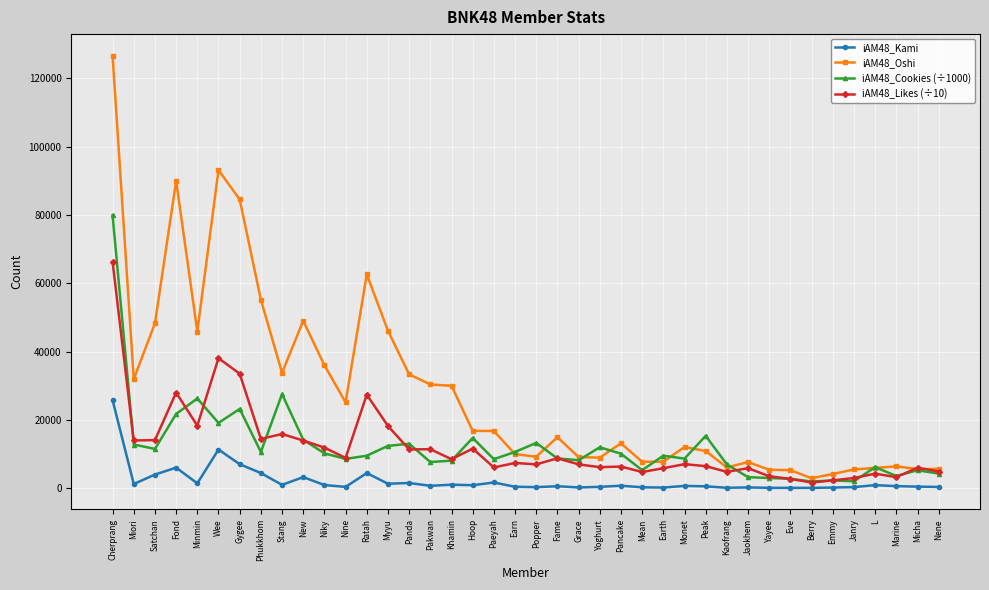

Which series has the largest range (max minus min)?

iAM48_Oshi